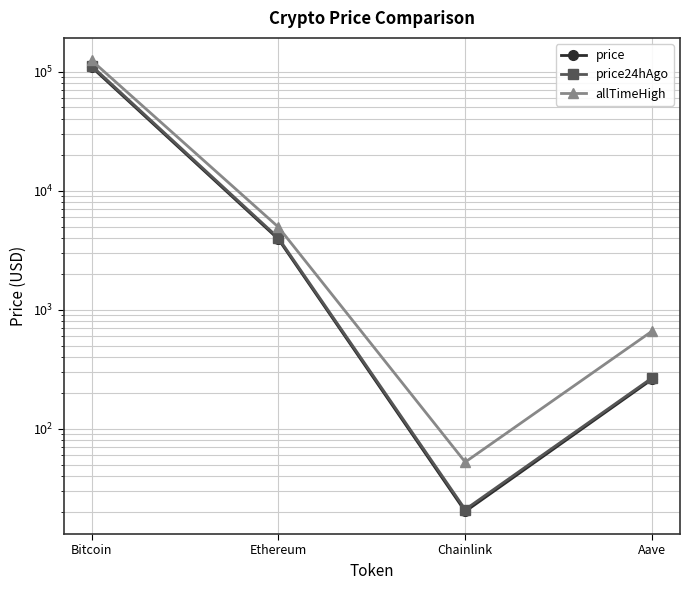

At how many categories does at least one series exceed 73658?

1